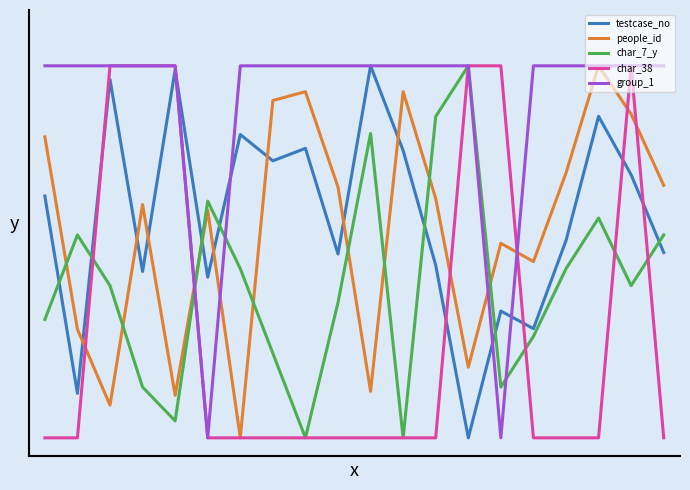

Which series has the widest spread of values?

testcase_no